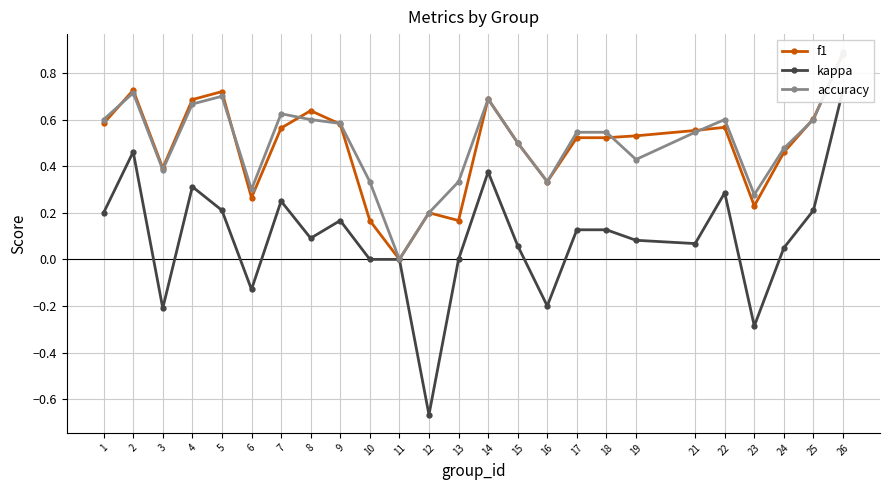

Which has a higher value, 21 or 3?

21